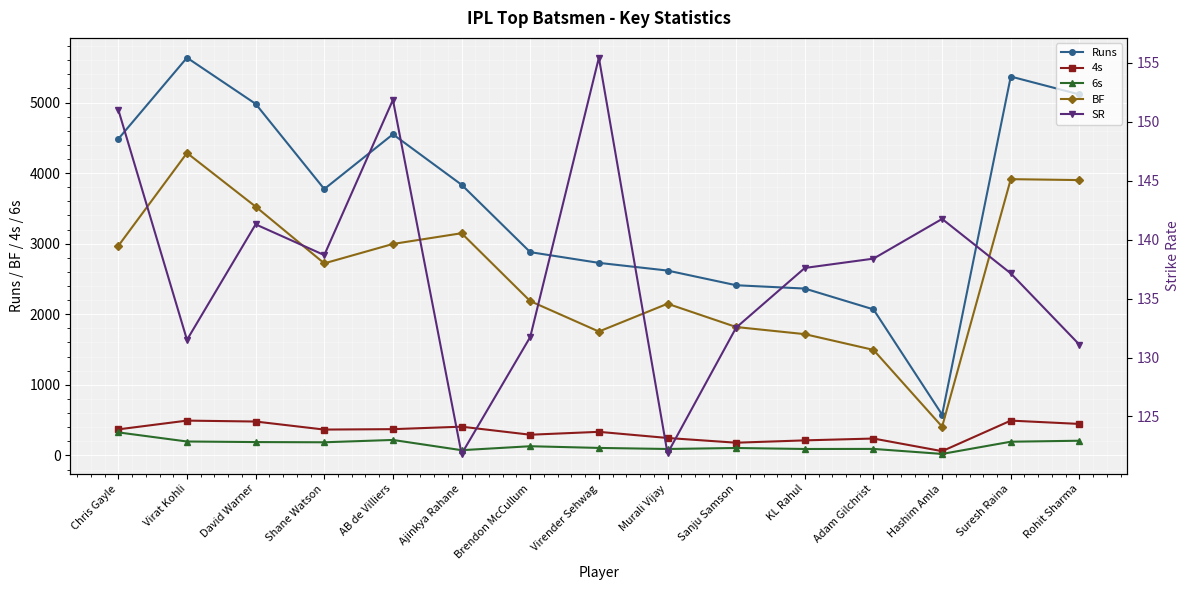

True or false: SR and BF cross at least once.

False